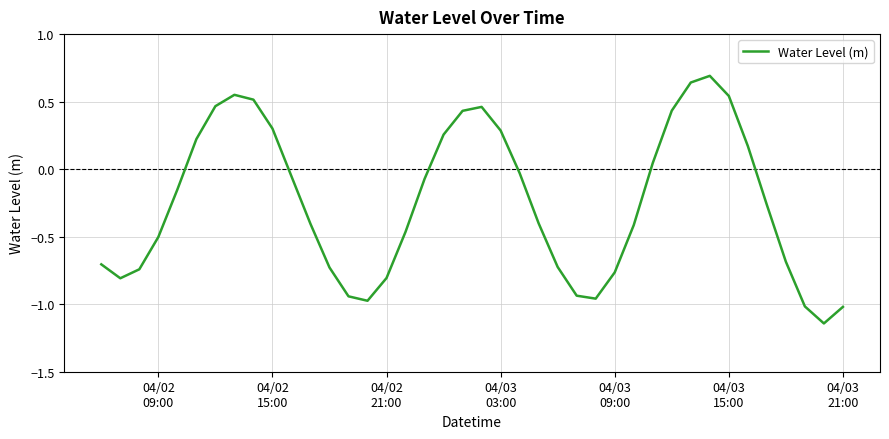

What is the greatest value displayed?

0.7